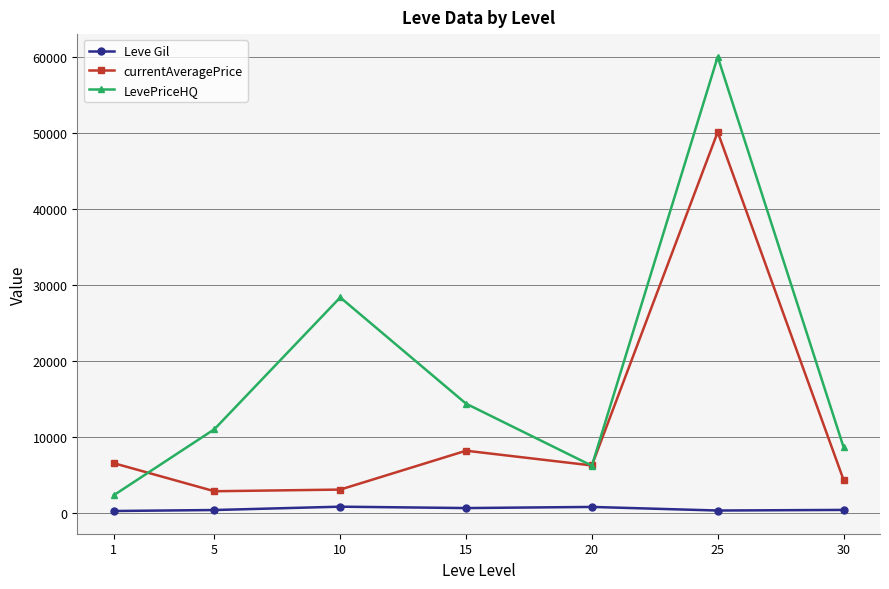

What is the sum of the Leve Gil values at 5 and 30?

740.0